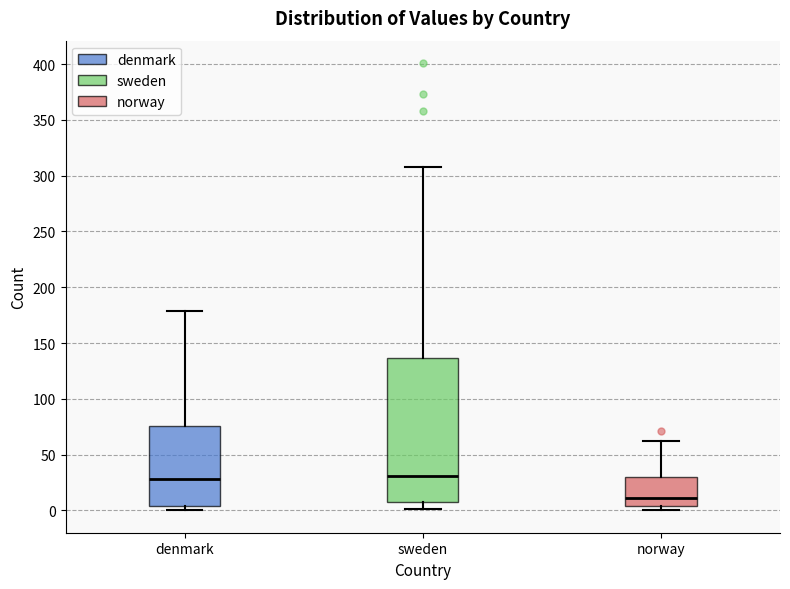

Reading left to right, transcribe this box plot: for each box, give where its median line is, the range the box spans, and where its two whiskers end, as read against the y-axis. The values are not printed on the chart, so give them approximately, as read against the axis.

denmark: median 30, box 5 to 75, whiskers 0 to 180
sweden: median 30, box 10 to 135, whiskers 0 to 310
norway: median 10, box 5 to 30, whiskers 0 to 60